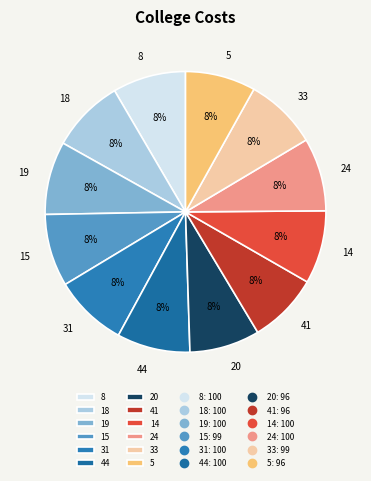

What is the ratio of the value at 5 to the value at 31?

1.0